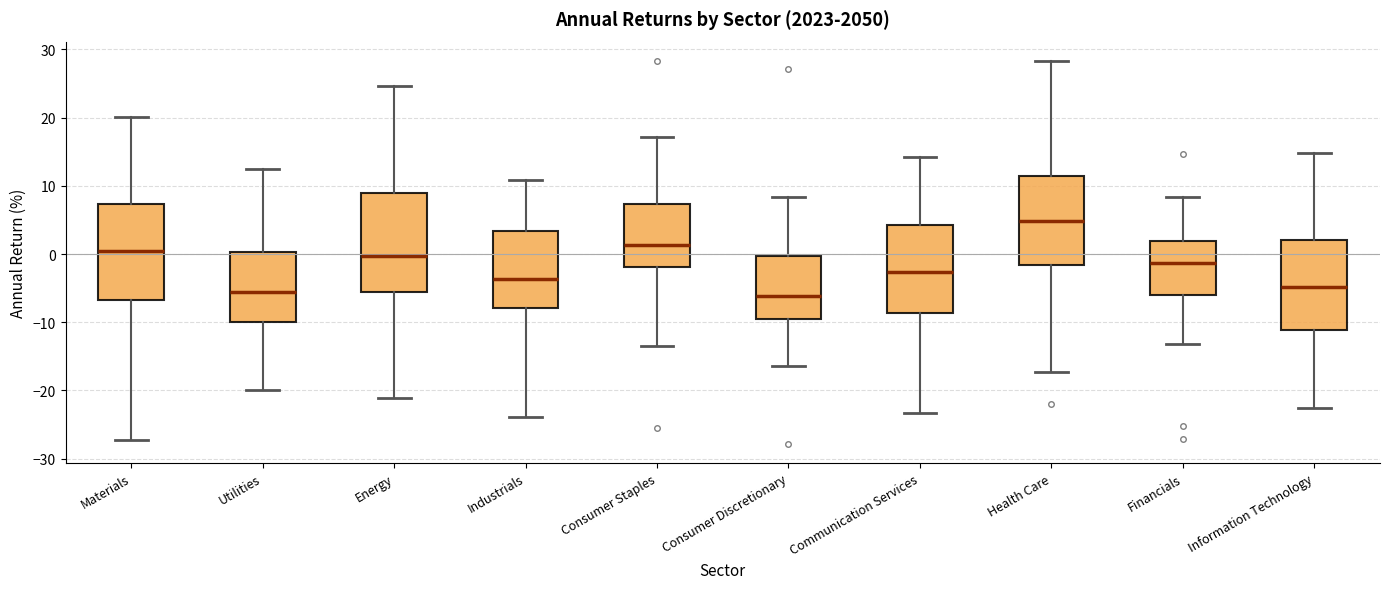

Reading left to right, transcribe this box plot: for each box, give where its median line is, the range the box spans, and where its two whiskers end, as read against the y-axis. The values are not printed on the chart, so give them approximately, as read against the axis.

Materials: median 0, box -7 to 7, whiskers -27 to 20
Utilities: median -6, box -10 to 0, whiskers -20 to 12
Energy: median 0, box -6 to 9, whiskers -21 to 25
Industrials: median -4, box -8 to 3, whiskers -24 to 11
Consumer Staples: median 1, box -2 to 7, whiskers -13 to 17
Consumer Discretionary: median -6, box -9 to 0, whiskers -16 to 8
Communication Services: median -3, box -9 to 4, whiskers -23 to 14
Health Care: median 5, box -2 to 12, whiskers -17 to 28
Financials: median -1, box -6 to 2, whiskers -13 to 8
Information Technology: median -5, box -11 to 2, whiskers -23 to 15